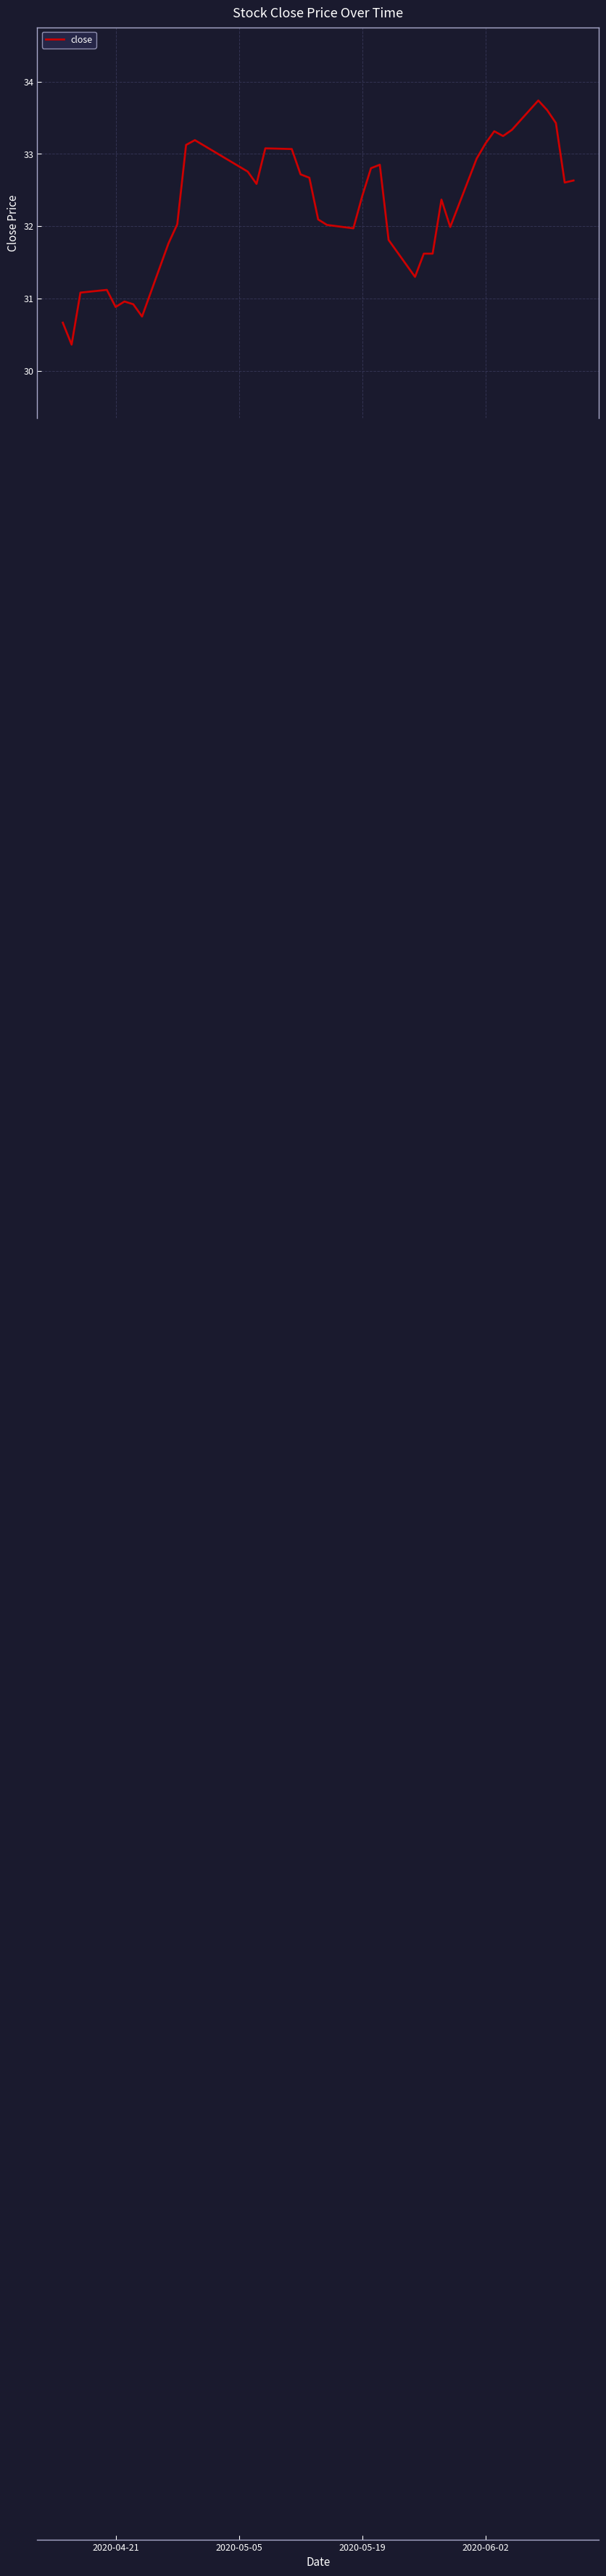

What is the greatest value displayed?

33.7